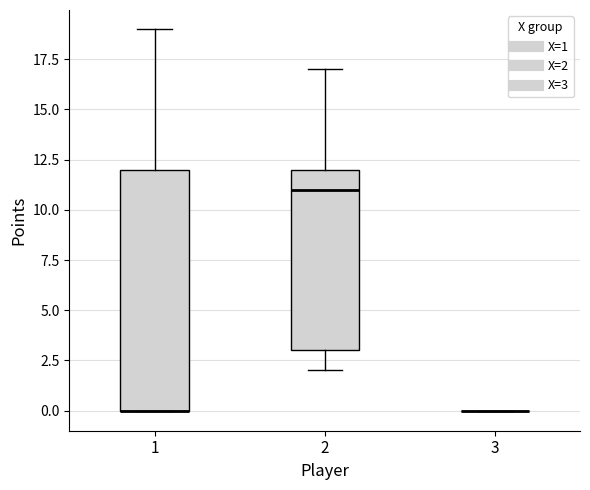

Which box is the tallest, from its lower edge to its upper edge?

1